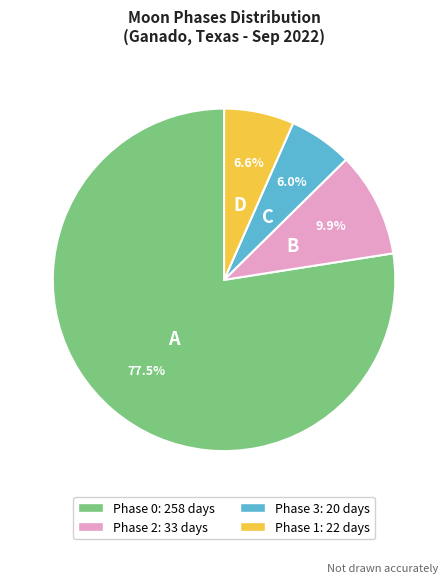

How many segments does this pie chart have?

4